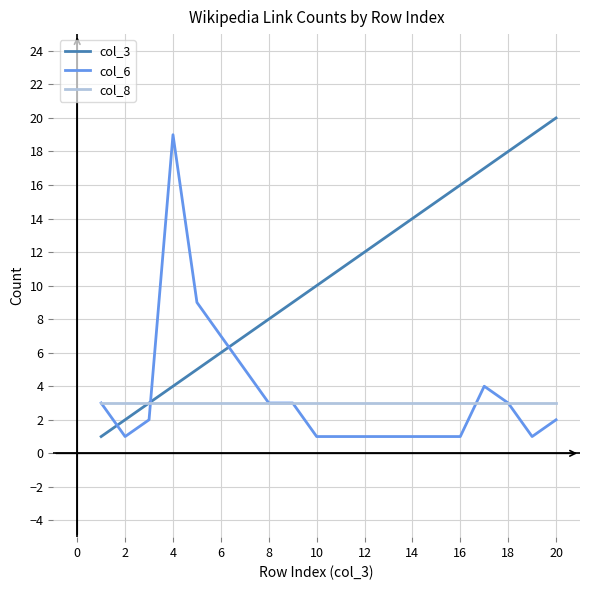

Which series has the largest total across all categories?

col_3